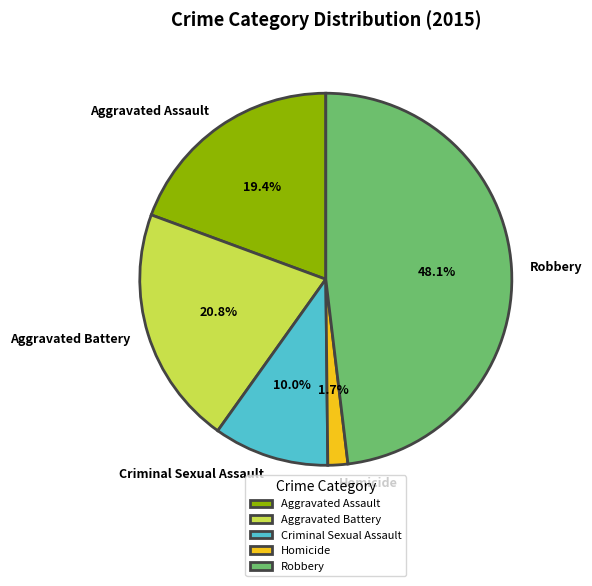

What is the ratio of the value at Aggravated Battery to the value at Robbery?

0.4